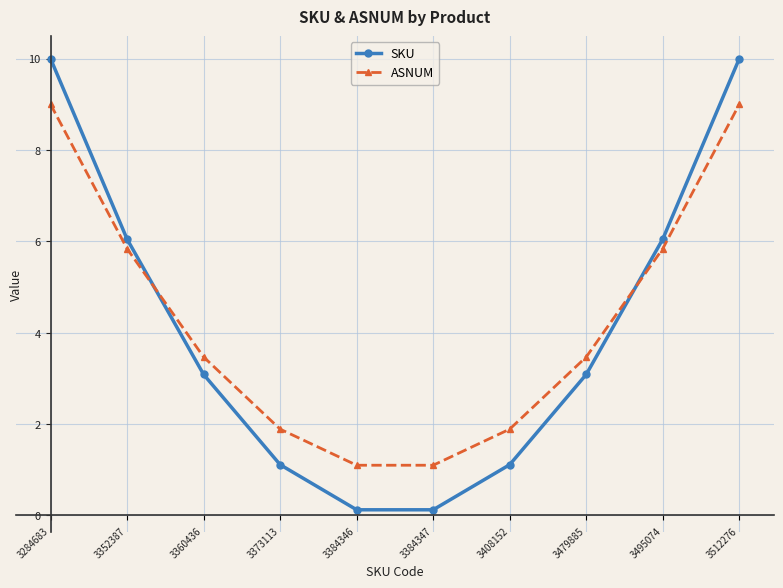

True or false: SKU has a value of 5.5 at 3512276.

False